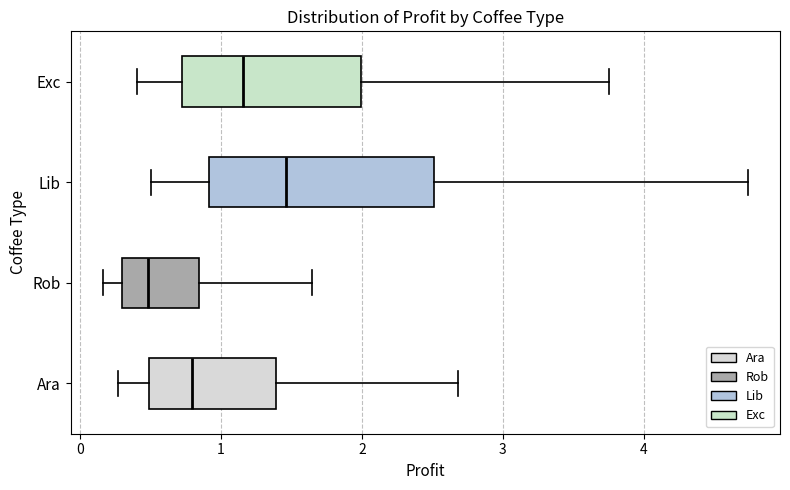

Reading bottom to top, transcribe this box plot: for each box, give where its median line is, the range the box spans, and where its two whiskers end, as read against the x-axis. The values are not printed on the chart, so give them approximately, as read against the axis.

Ara: median 0.8, box 0.5 to 1.4, whiskers 0.3 to 2.7
Rob: median 0.5, box 0.3 to 0.8, whiskers 0.2 to 1.6
Lib: median 1.5, box 0.9 to 2.5, whiskers 0.5 to 4.7
Exc: median 1.2, box 0.7 to 2.0, whiskers 0.4 to 3.8